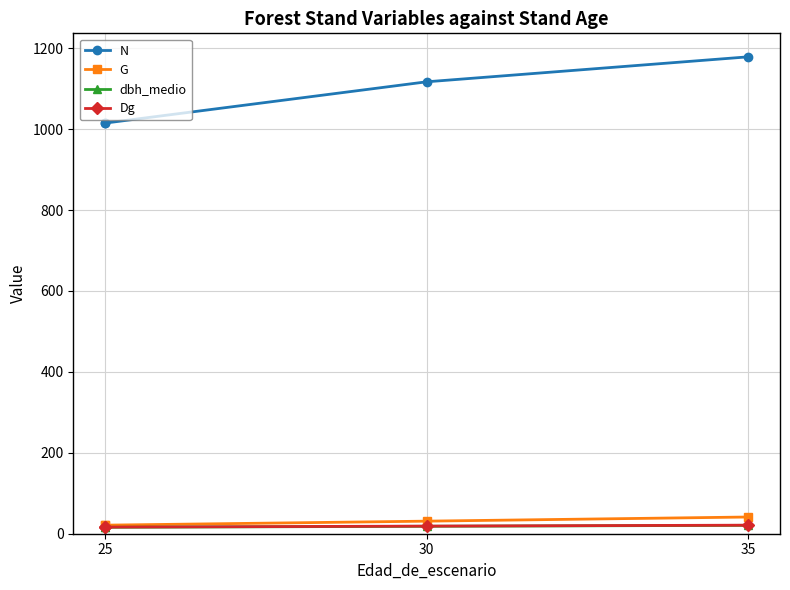

What are all the series names shown in the legend?

N, G, dbh_medio, Dg